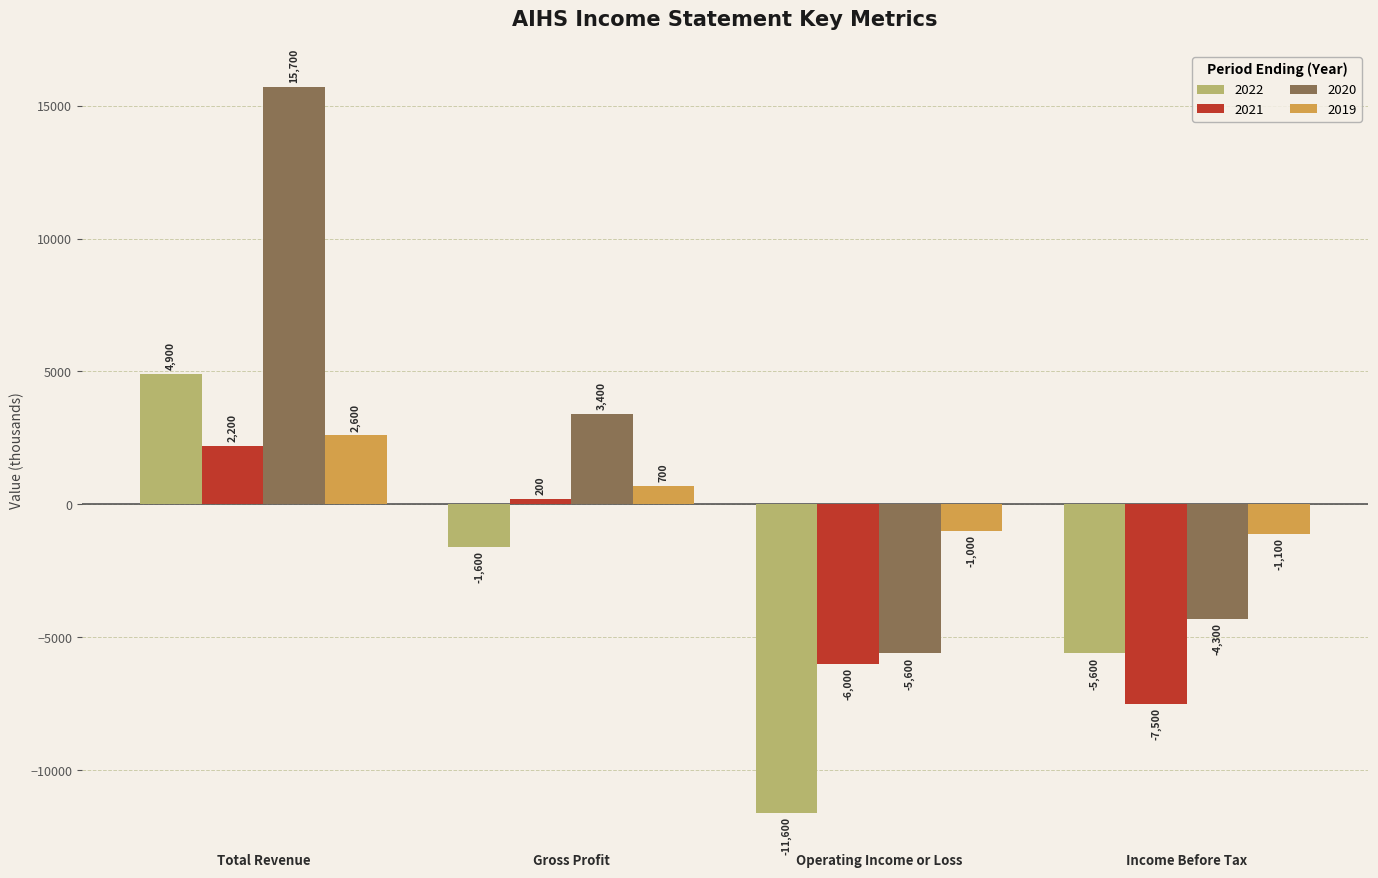

How many data points does each series have?

4